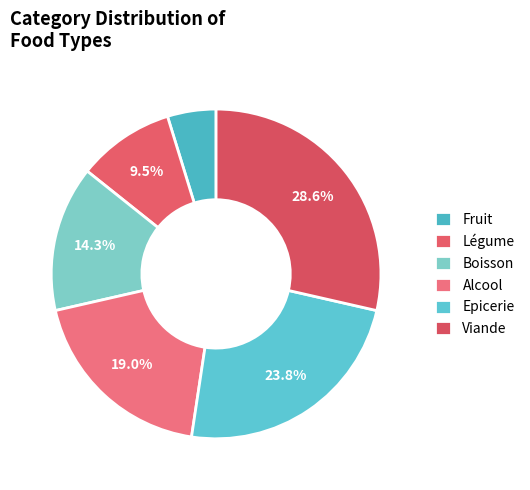

Which category has the biggest portion of the pie?

Viande